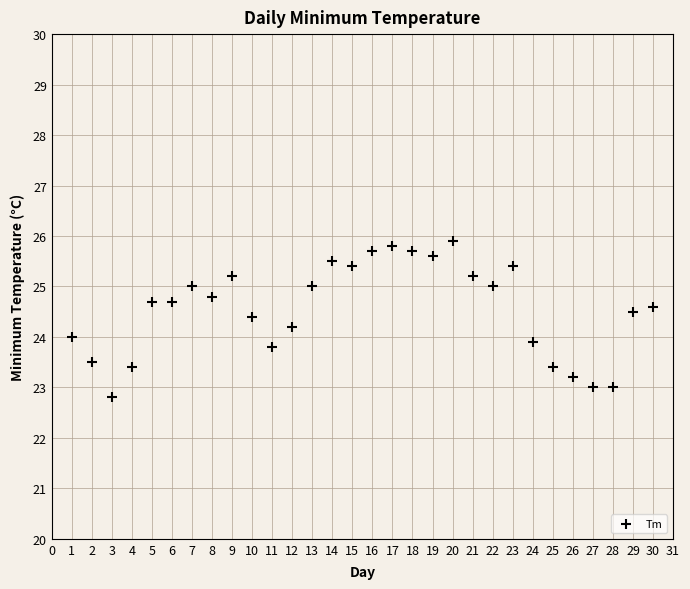

What is the range of X values (max minus min)?

29.0